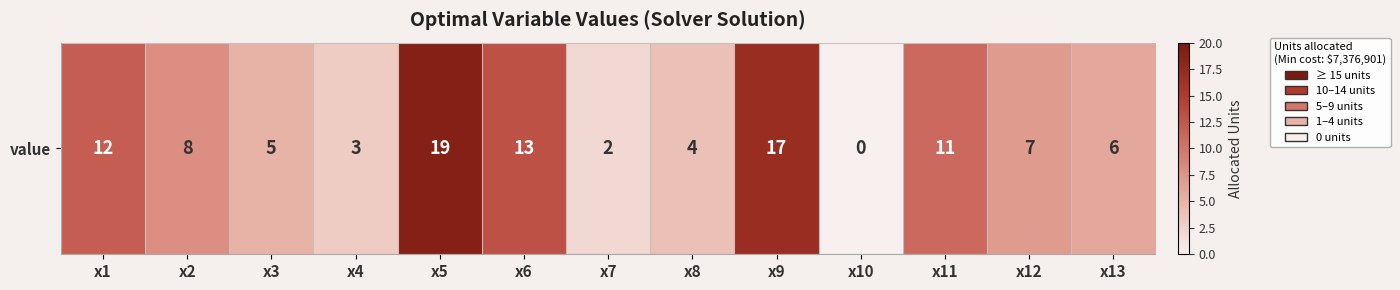

List the labels in order of value, smallest first.

x10, x7, x4, x8, x3, x13, x12, x2, x11, x1, x6, x9, x5